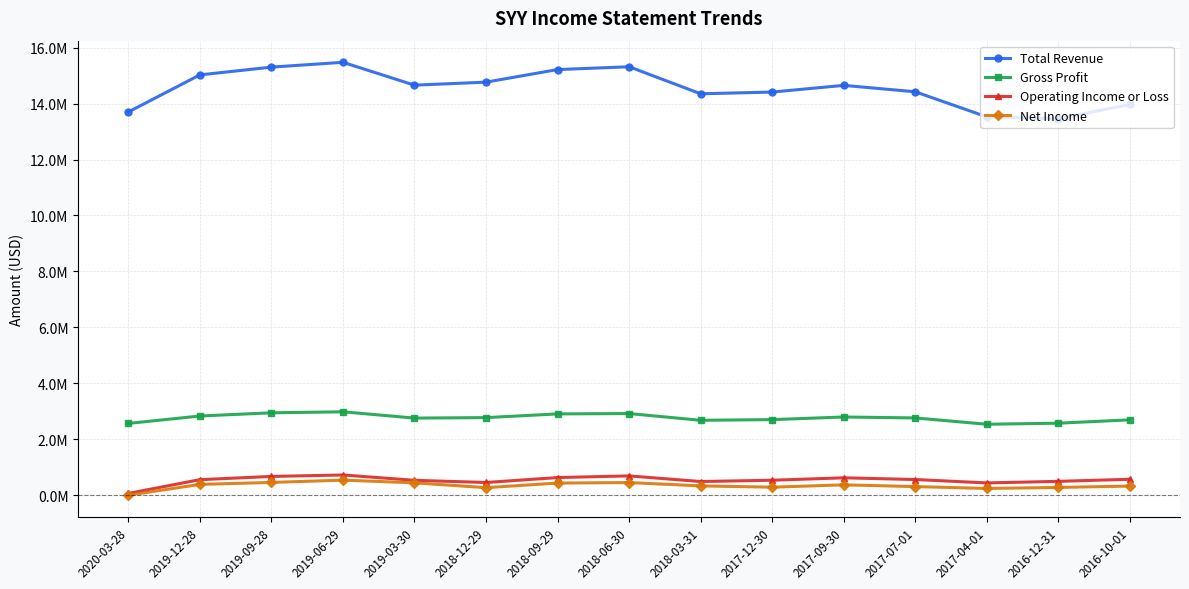

What is the difference between the maximum and minimum values in the Gross Profit series?

445000